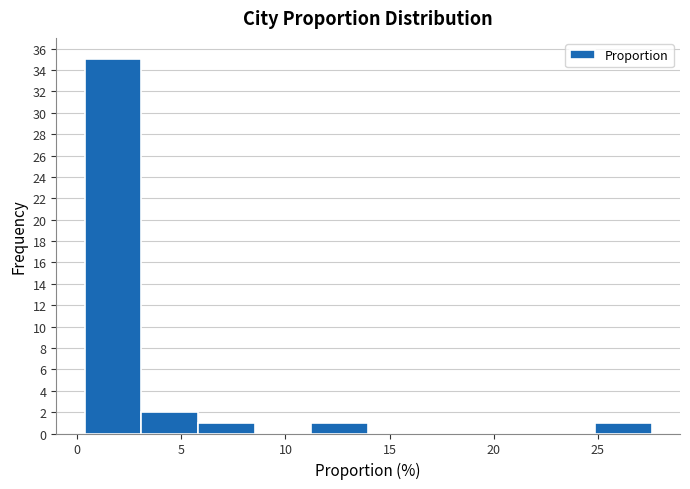

How tall is the bar that spans 25.0 to 27.5 on the x-axis? Neither the bar edges nor the heights are printed on the chart, so give them approximately, as read against the axes.

1